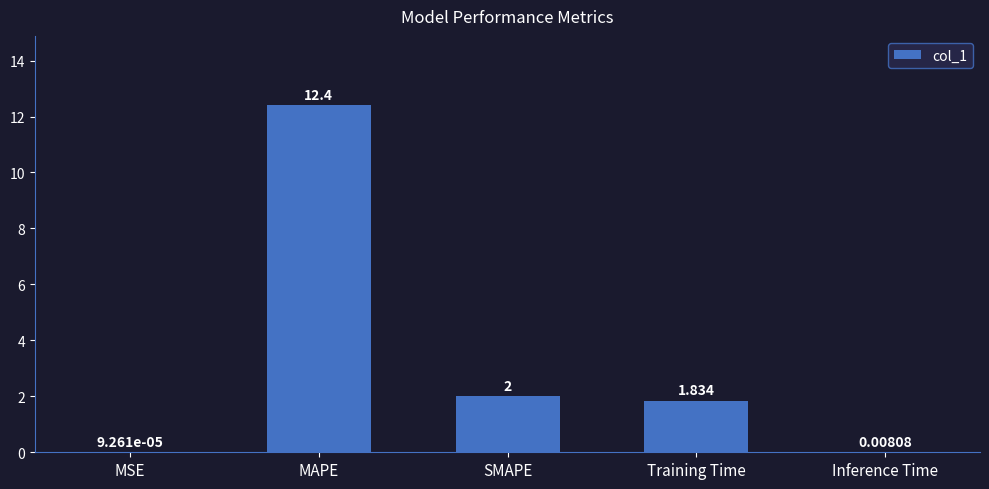

At which category does the chart reach its peak across all series?

MAPE